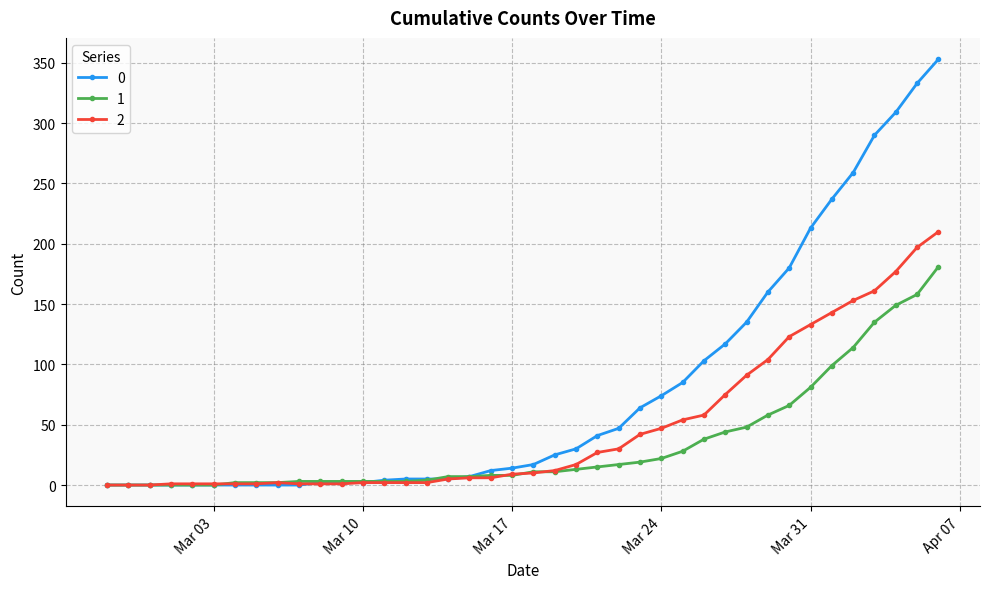

Rank the series by their average value, from lowest to highest.

1, 2, 0